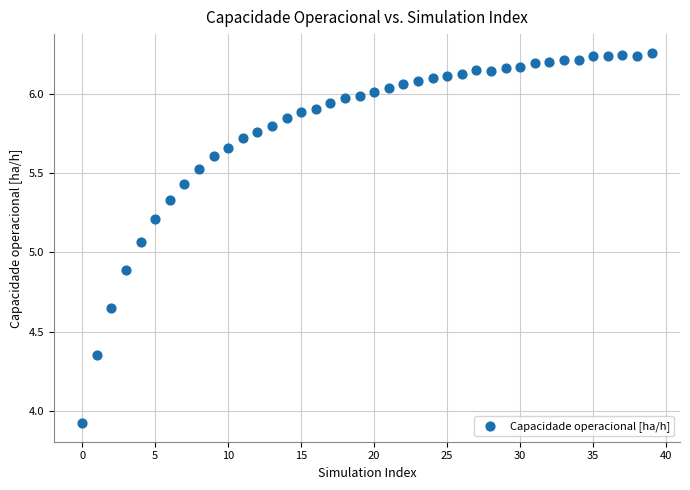

What is the range of Y values (max minus min)?

2.3